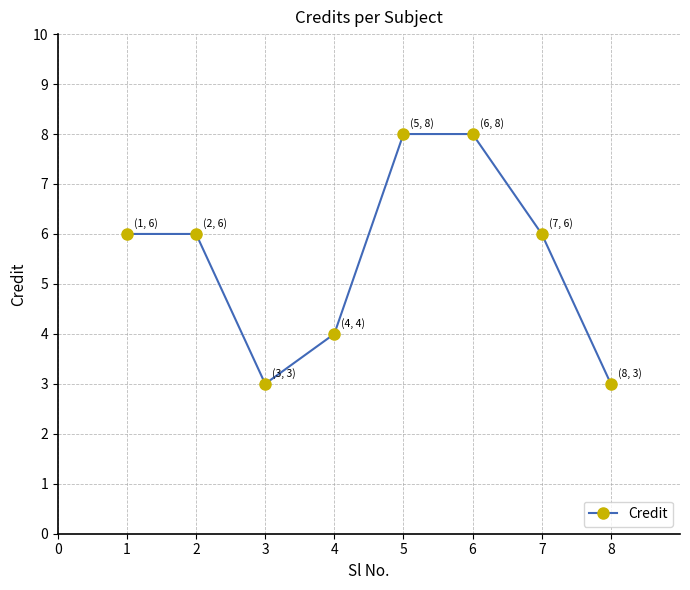

Reading right to left, what are all the values shown in this chart?

3	6	8	8	4	3	6	6